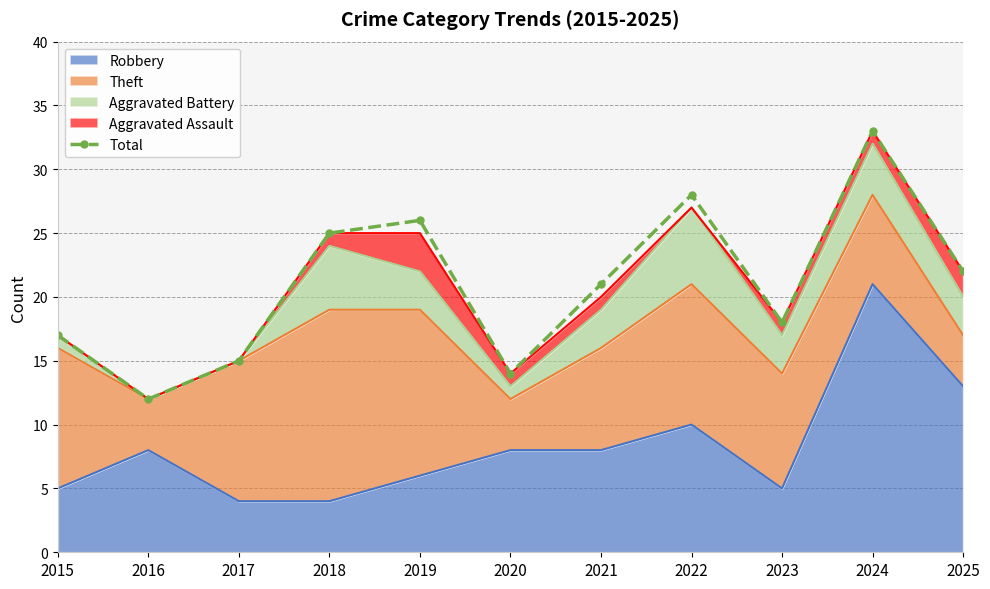

What is the value of the 3rd point from the left?

15